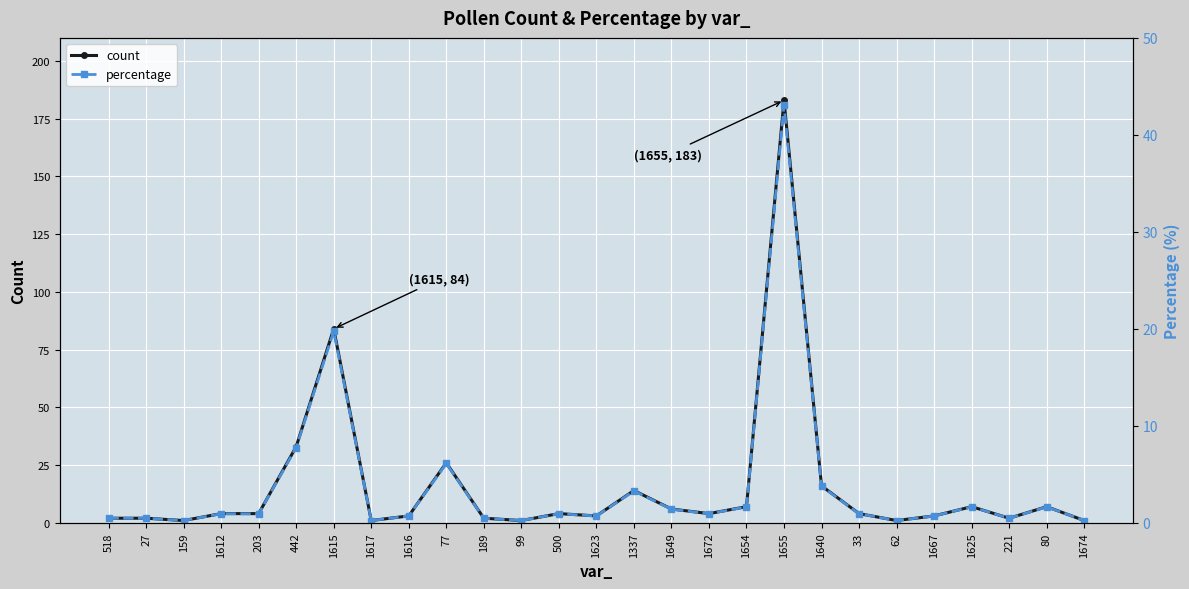

What is the label of the 14th point from the right?

1623